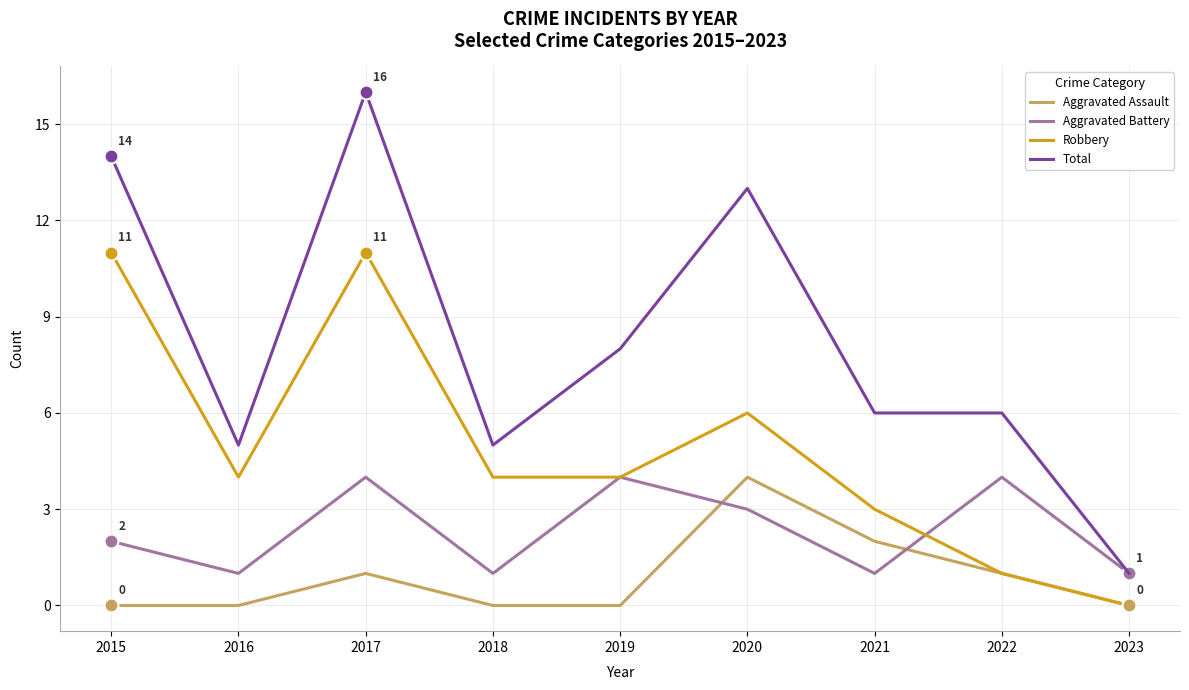

The Robbery series shows 1 at 2022. True or false?

True